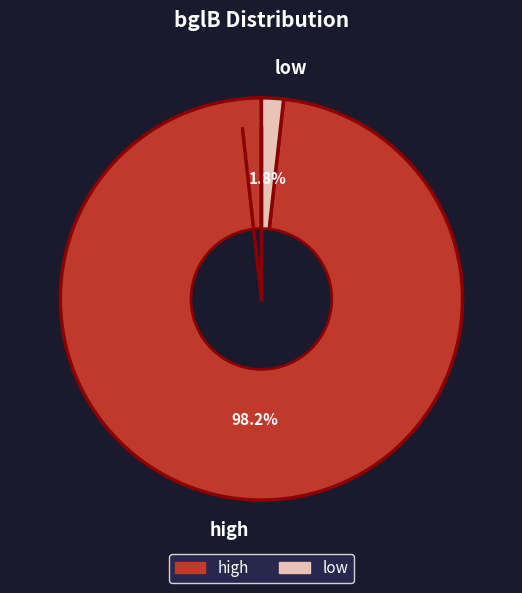

How much of the chart is everything except high?

1.8%